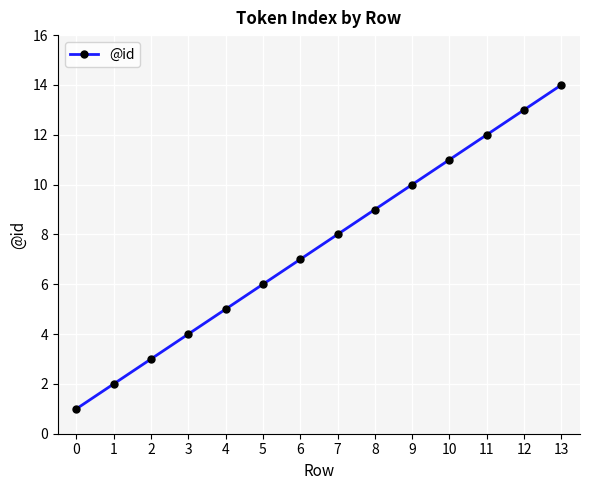

How many values are below 8?

7